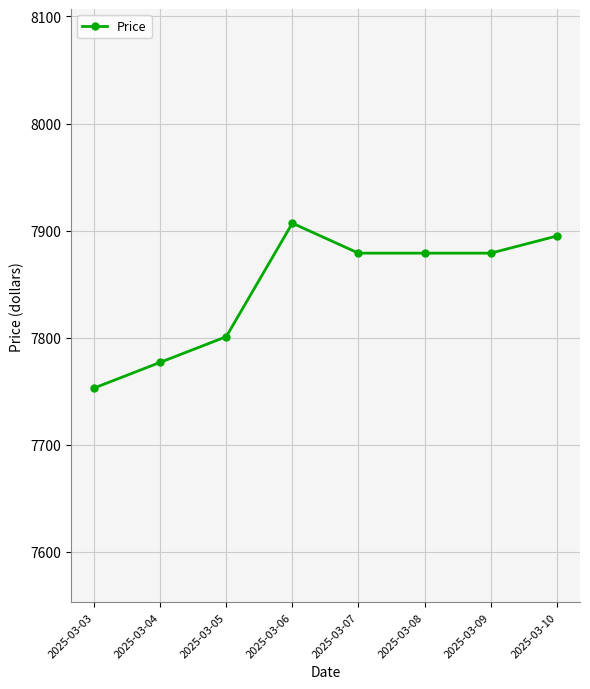

What is the average value?

7846